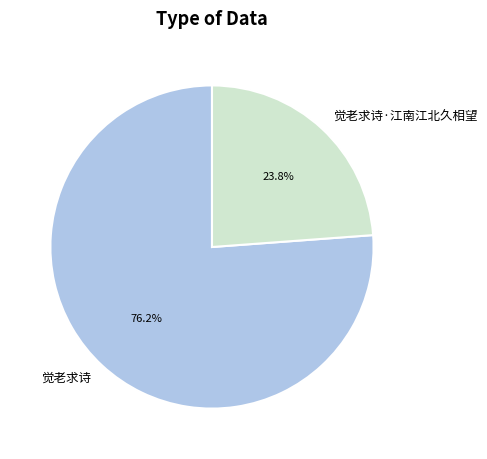

Rank the categories by value from highest to lowest.

觉老求诗, 觉老求诗·江南江北久相望